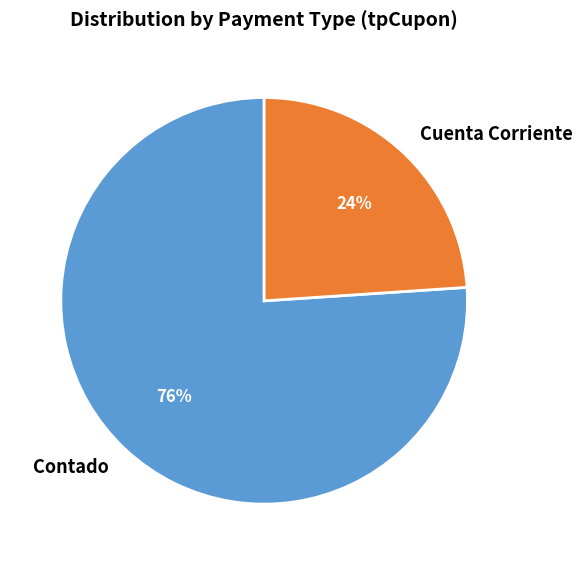

To the nearest percent, what is the difference between the Cuenta Corriente and Contado slice percentages?

52%